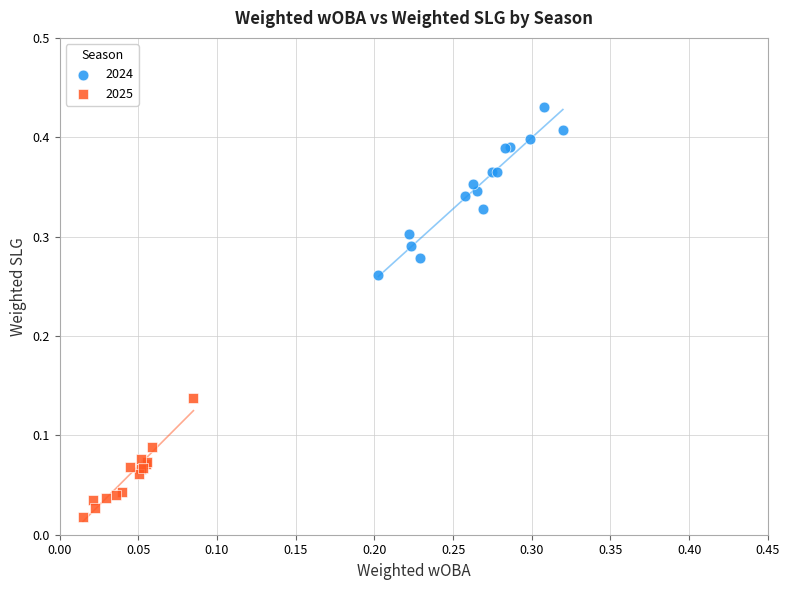

Which series contains the lowest Y value?

2025